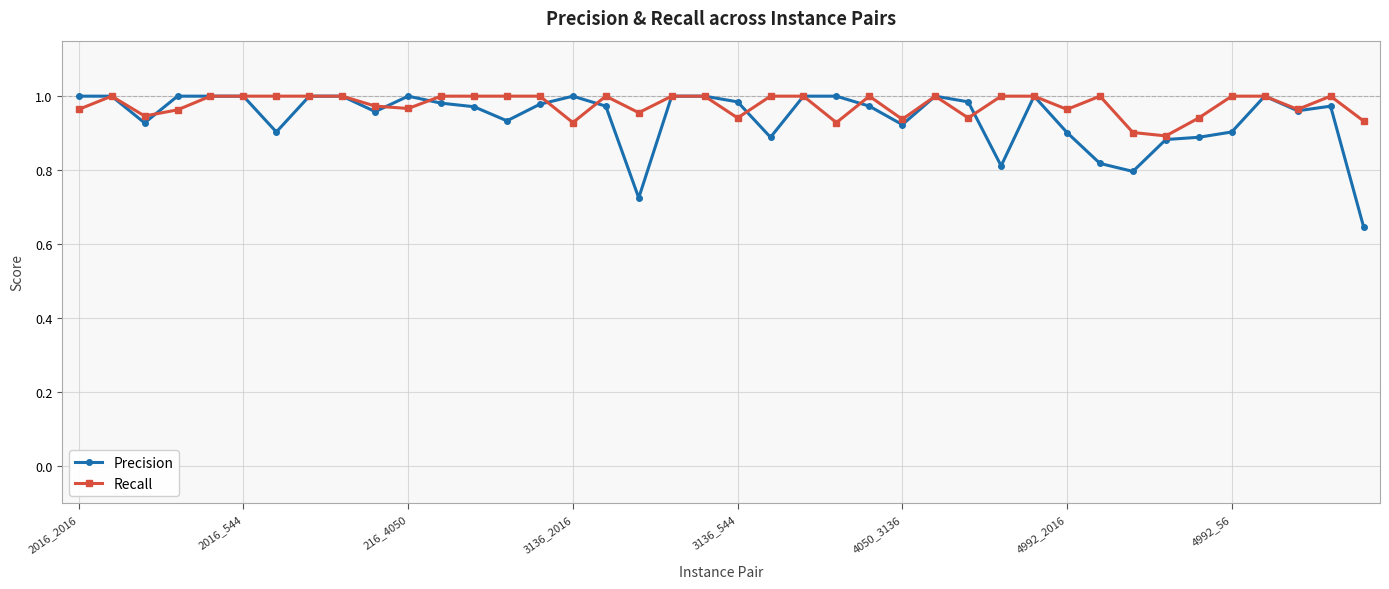

Which series has the largest range (max minus min)?

Precision